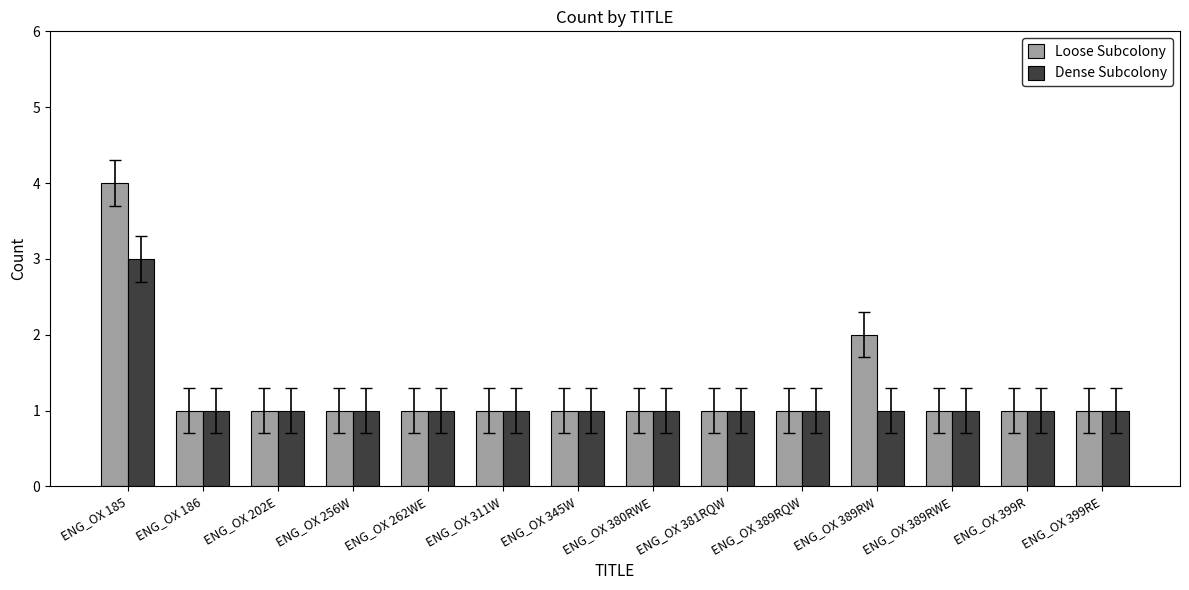

List the series in order of their overall mean, highest first.

Loose Subcolony, Dense Subcolony